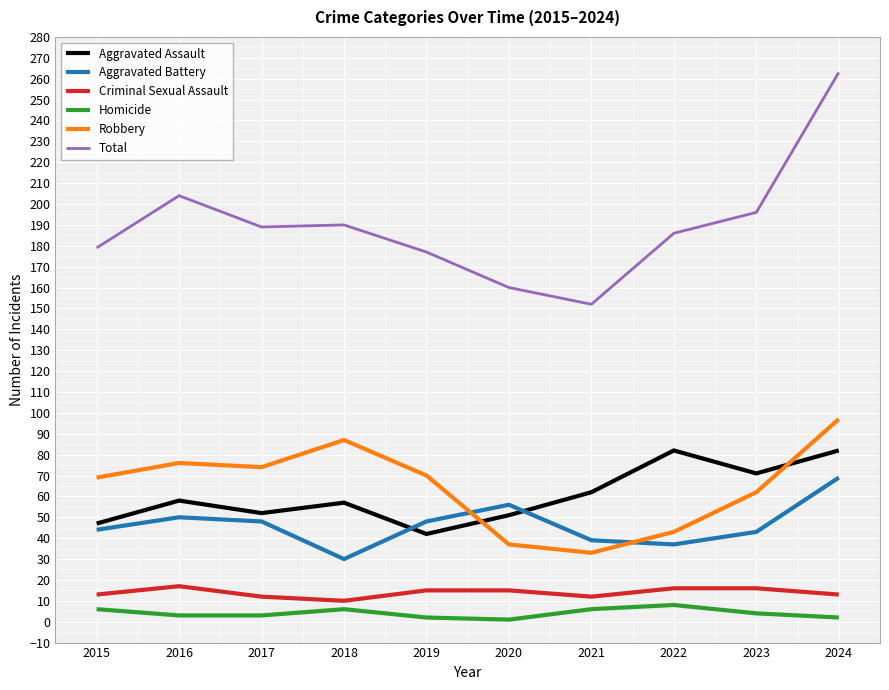

True or false: Aggravated Battery and Homicide cross at least once.

False